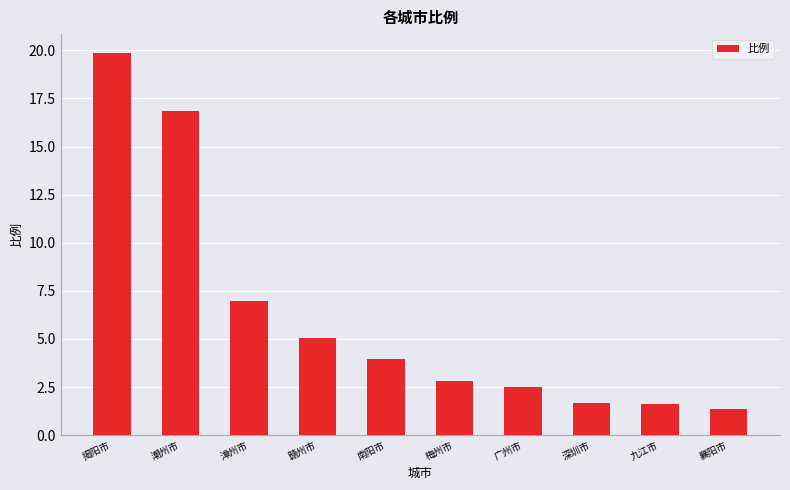

What is the ratio of the value at 南阳市 to the value at 梅州市?

1.4